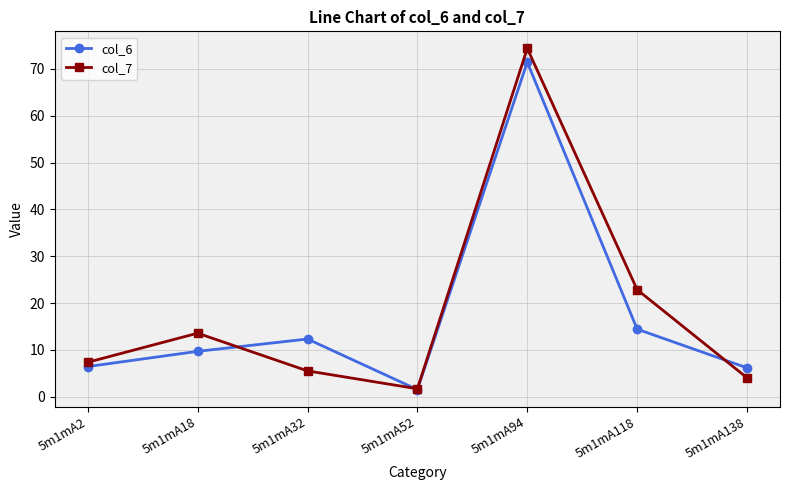

What is the value of the col_6 point at the 2nd from the left?

9.7